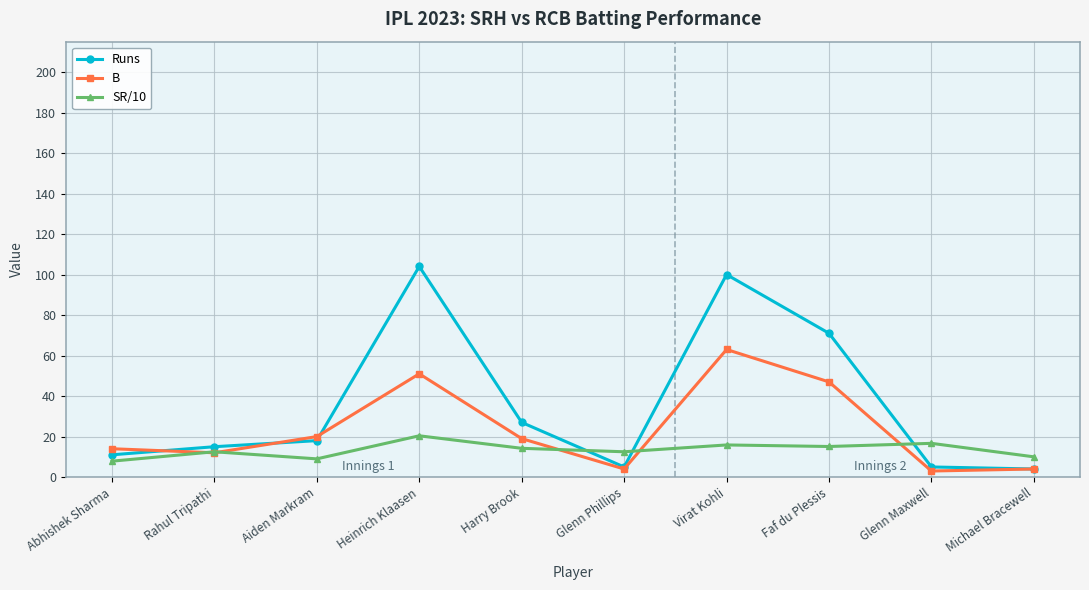

Where is the first local maximum for B?

Heinrich Klaasen